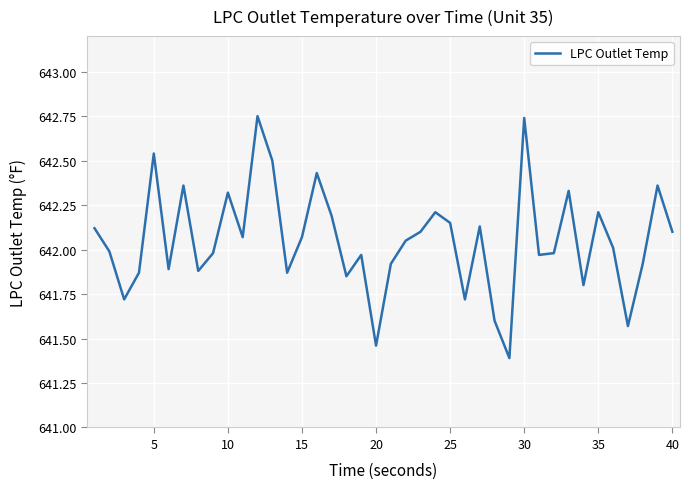

What is the minimum value shown in the chart?

641.4